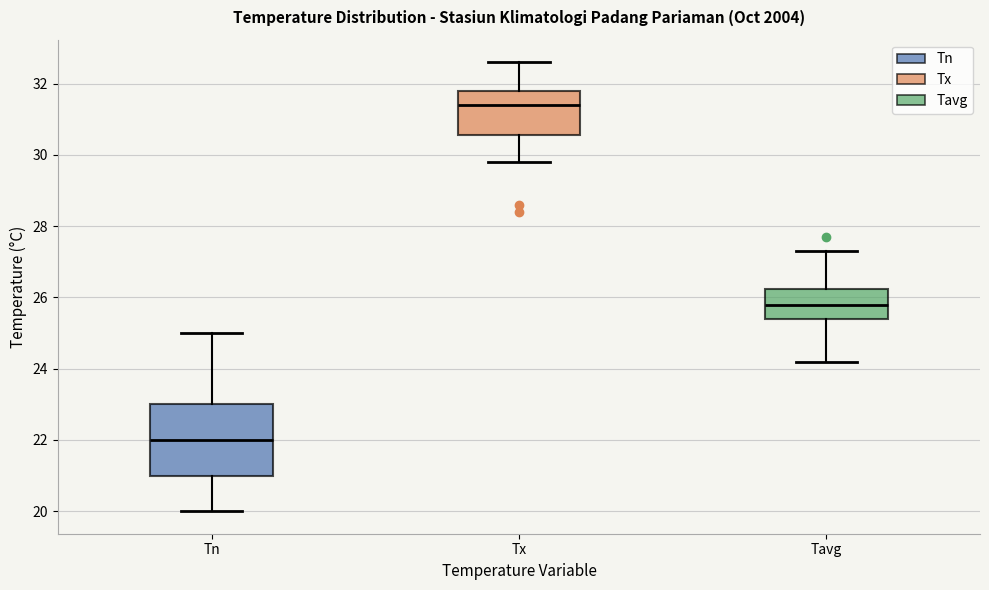

Reading left to right, read every box against the y-axis: the position of its median line, the range the box covers, and the ends of its whiskers. The values are not printed on the chart, so give them approximately, as read against the axis.

Tn: median 22.0, box 21.0 to 23.0, whiskers 20.0 to 25.0
Tx: median 31.4, box 30.6 to 31.8, whiskers 29.8 to 32.6
Tavg: median 25.8, box 25.4 to 26.2, whiskers 24.2 to 27.4